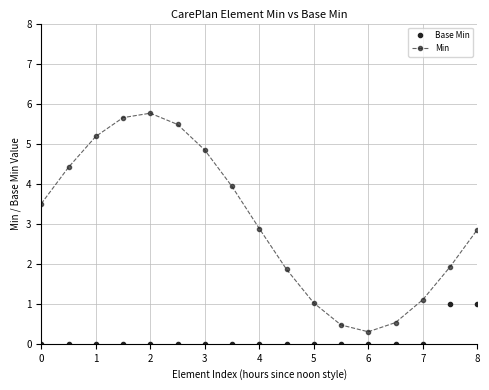

List the series in order of their overall mean, lowest first.

Base Min, Min